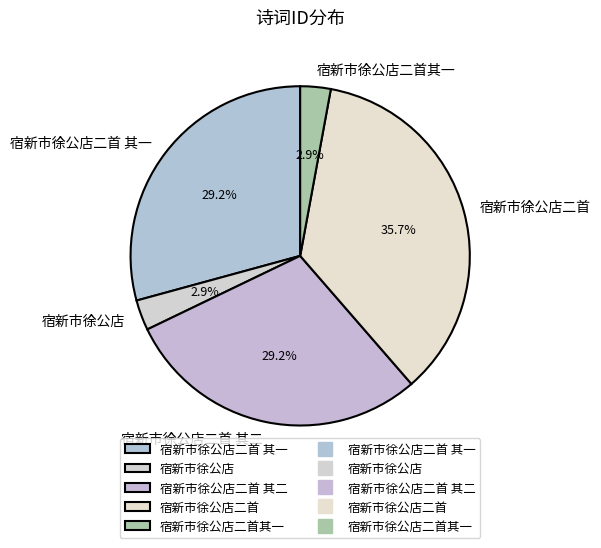

What is the ratio of the value at 宿新市徐公店二首其一 to the value at 宿新市徐公店?

1.0